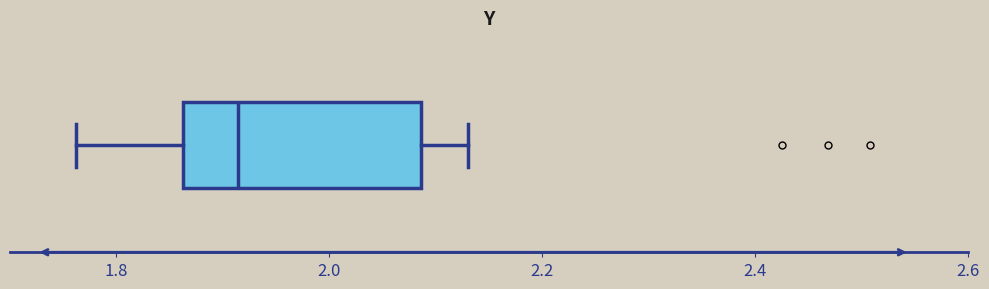

Transcribe this box plot: give where the median line is, the range the box spans, and where the two whiskers end, as read against the x-axis. The values are not printed on the chart, so give them approximately, as read against the axis.

median 1.92, box 1.86 to 2.08, whiskers 1.76 to 2.12